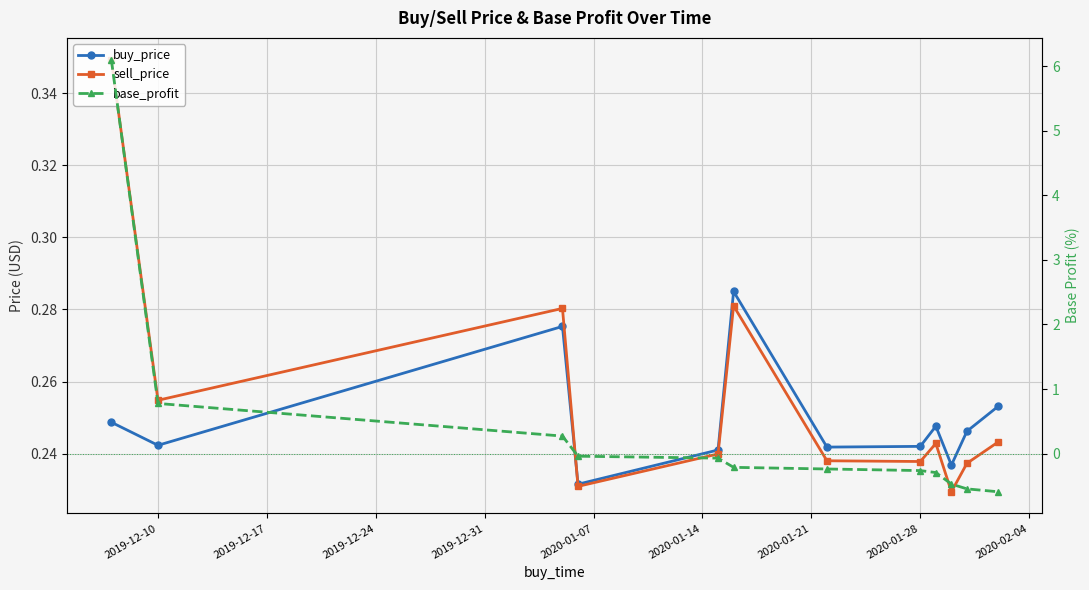

What are all the series names shown in the legend?

buy_price, sell_price, base_profit